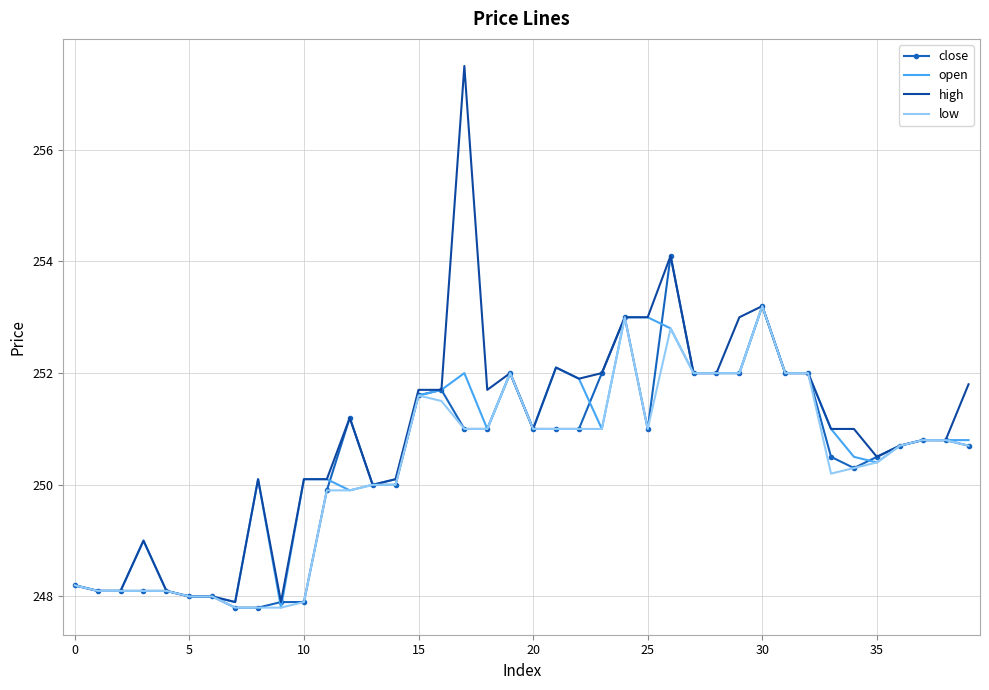

What is the maximum value shown in the chart?

257.5